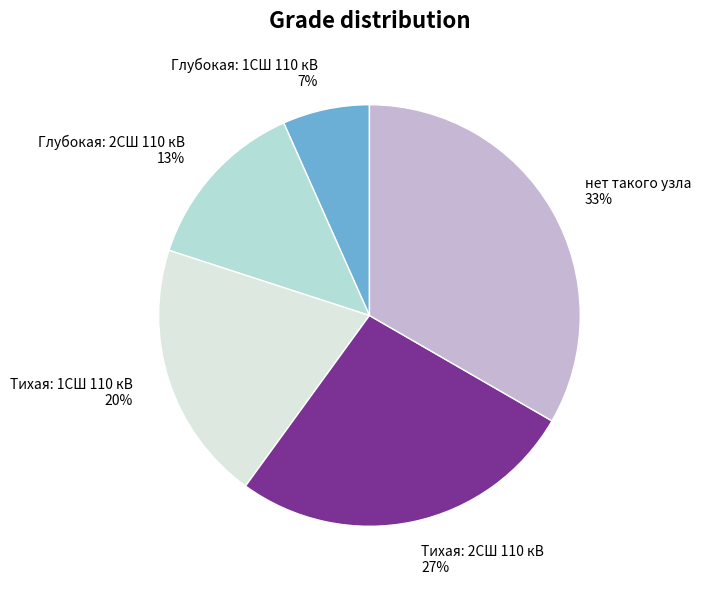

Which category has the biggest portion of the pie?

нет такого узла